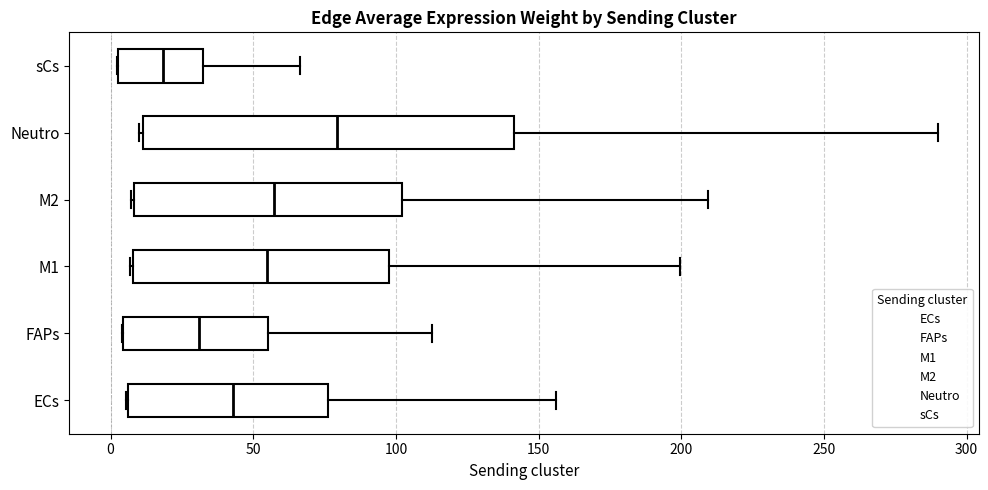

Which box is the widest, from its left edge to its right edge?

Neutro